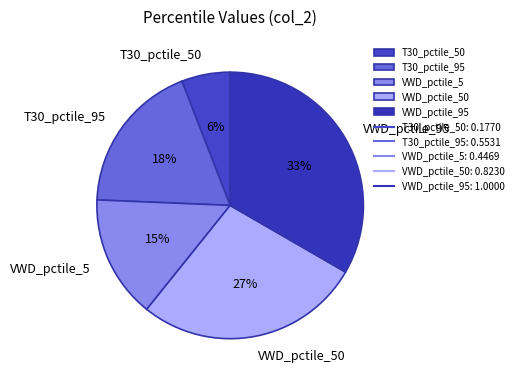

Which category has the smallest portion of the pie?

T30_pctile_50